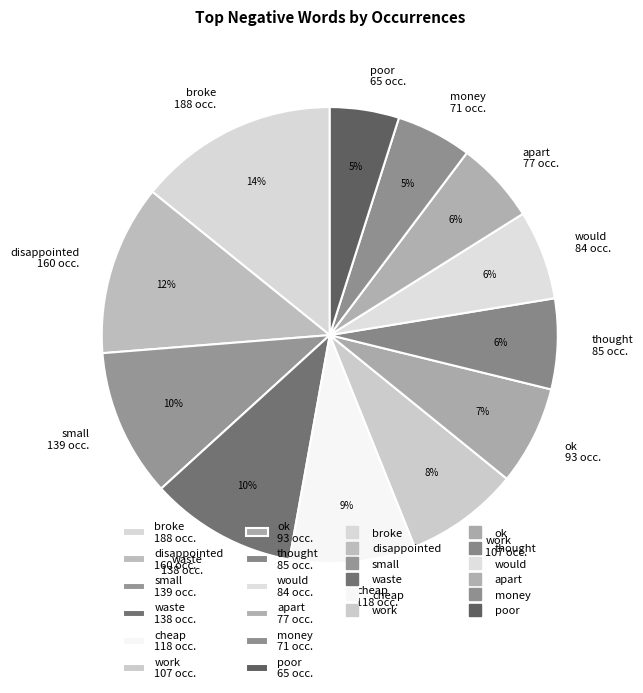

Combined, do ok 93 occ. and cheap 118 occ. account for over 50%?

No